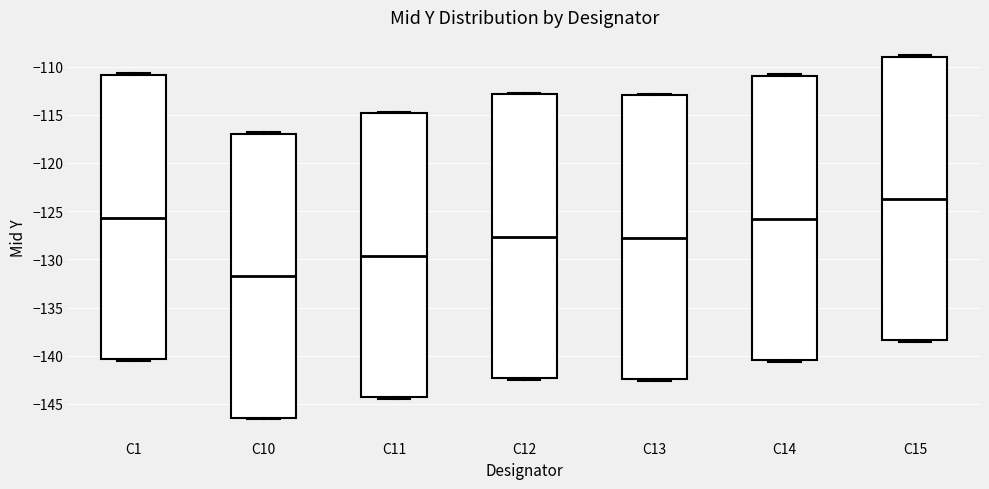

Reading left to right, transcribe this box plot: for each box, give where its median line is, the range the box spans, and where its two whiskers end, as read against the y-axis. The values are not printed on the chart, so give them approximately, as read against the axis.

C1: median -125.5, box -140.5 to -111.0, whiskers -140.5 (just below the box's lower edge) to -110.5
C10: median -132.0, box -146.5 to -117.0, whiskers -146.5 (just below the box's lower edge) to -117.0
C11: median -129.5, box -144.5 to -115.0, whiskers -144.5 (just below the box's lower edge) to -114.5
C12: median -127.5, box -142.5 to -113.0, whiskers -142.5 (just below the box's lower edge) to -112.5
C13: median -128.0, box -142.5 to -113.0, whiskers -142.5 (just below the box's lower edge) to -113.0
C14: median -126.0, box -140.5 to -111.0, whiskers -140.5 (just below the box's lower edge) to -111.0
C15: median -124.0, box -138.5 to -109.0, whiskers -138.5 (just below the box's lower edge) to -109.0